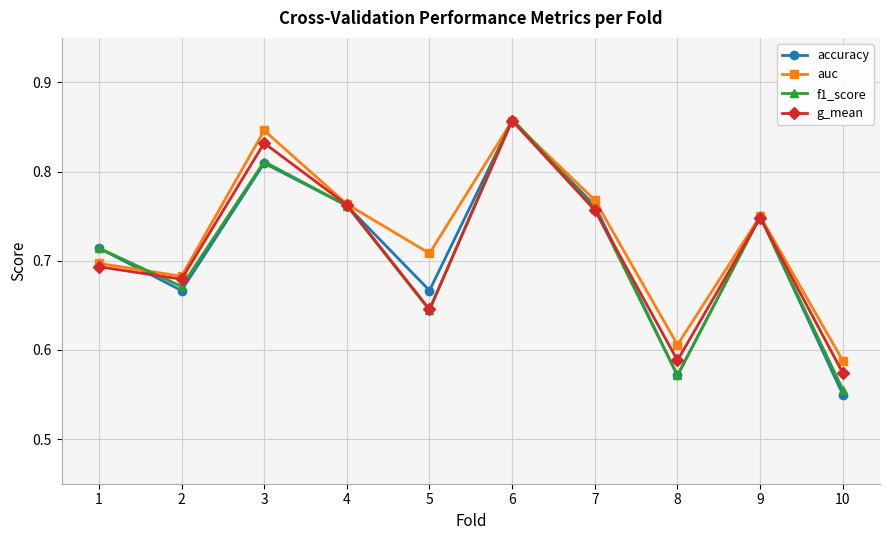

What is the total value across all series at 4?

3.1